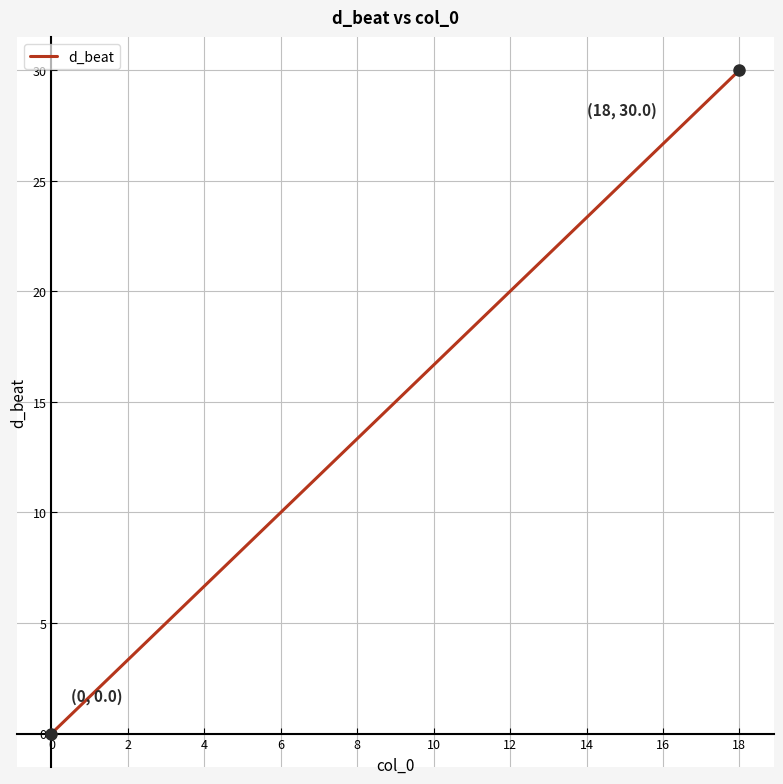

What is the difference between the maximum and minimum values?

30.0